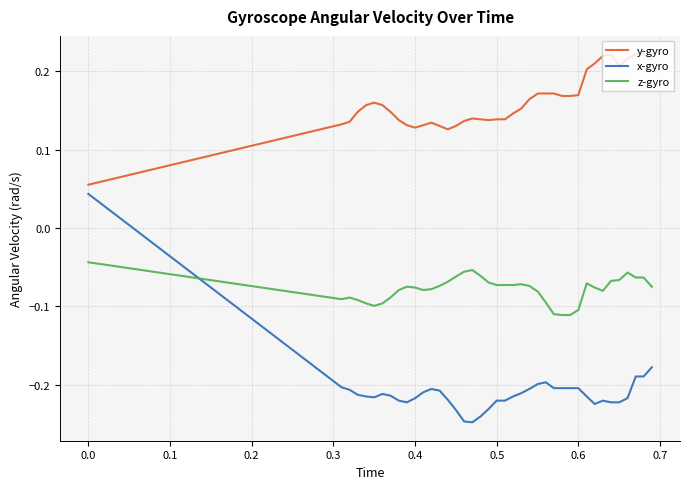

What is the difference between the maximum and minimum values in the x-gyro series?

0.3